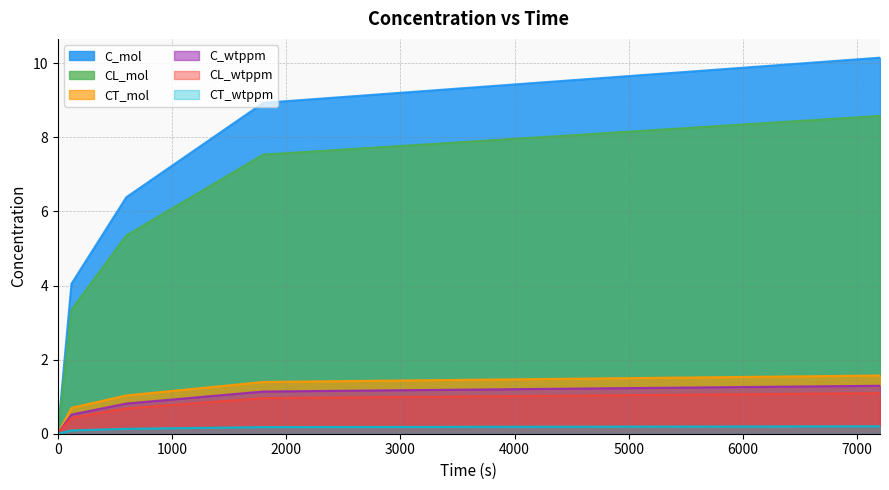

What is the sum of the CT_wtppm values at 0 and 7200?

0.2